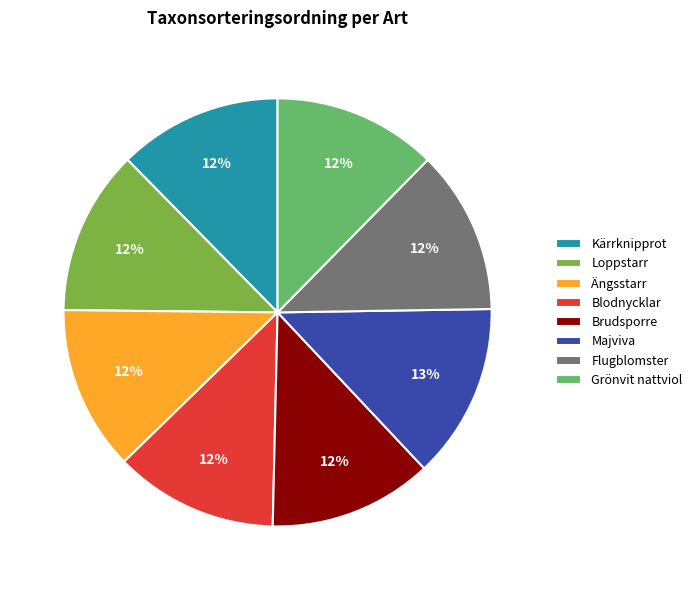

The Ängsstarr slice represents 12% of the pie. True or false?

True